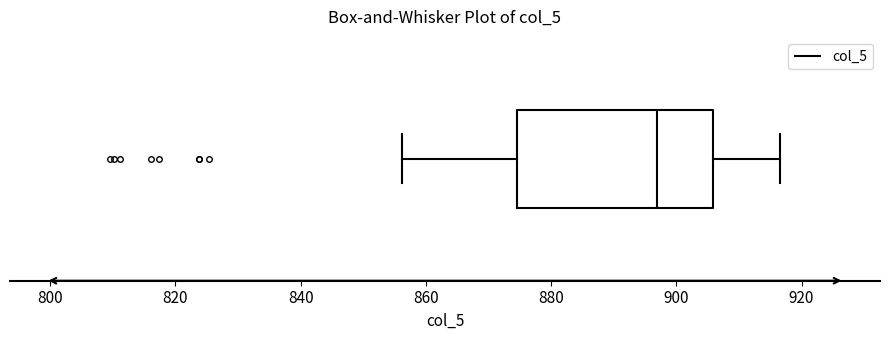

Read this box plot against the x-axis: the position of the median line, the range covered by the box, and the ends of both whiskers. The values are not printed on the chart, so give them approximately, as read against the axis.

median 896, box 874 to 906, whiskers 856 to 916